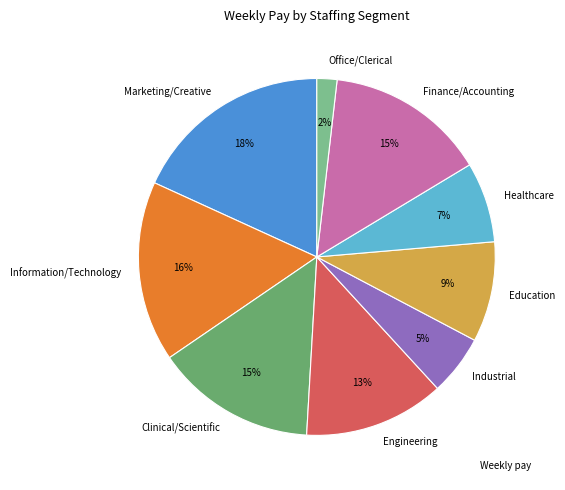

To the nearest percent, what is the difference between the largest and smallest slice percentages?

16%